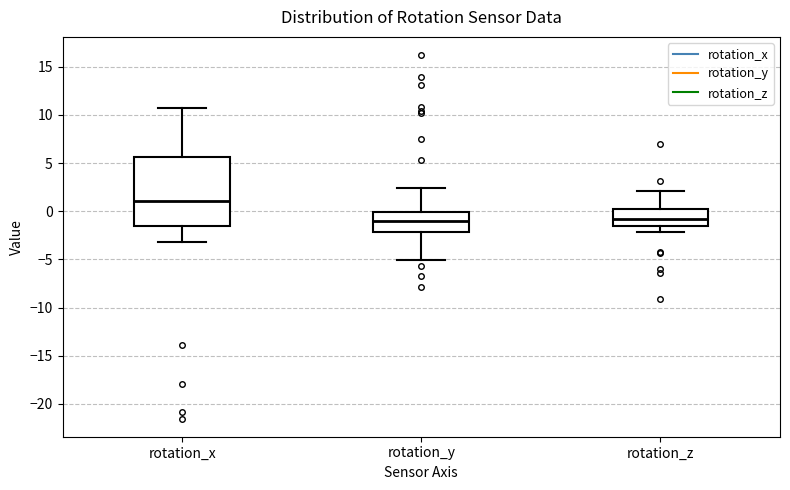

Reading left to right, transcribe this box plot: for each box, give where its median line is, the range the box spans, and where its two whiskers end, as read against the y-axis. The values are not printed on the chart, so give them approximately, as read against the axis.

rotation_x: median 1.0, box -1.5 to 5.5, whiskers -3.0 to 11.0
rotation_y: median -1.0, box -2.0 to 0.0, whiskers -5.0 to 2.5
rotation_z: median -1.0, box -1.5 to 0.5, whiskers -2.0 to 2.0